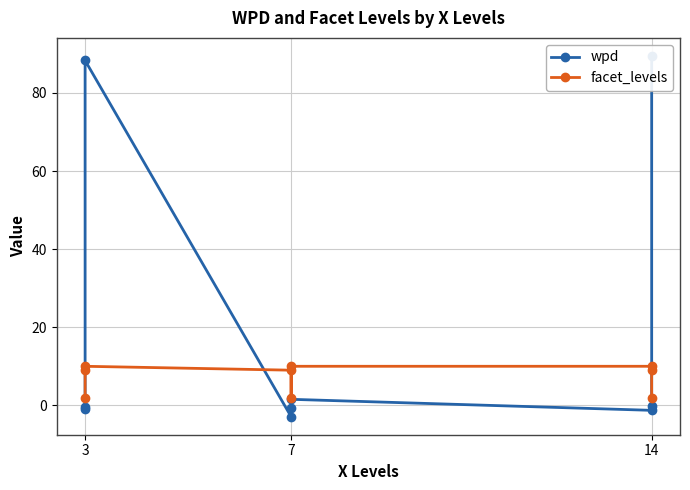

What is the smallest value displayed?

-2.9